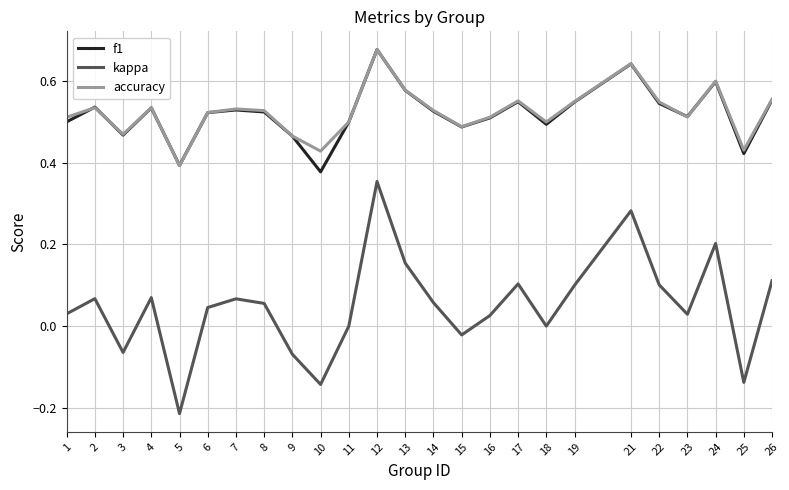

What are all the series names shown in the legend?

f1, kappa, accuracy